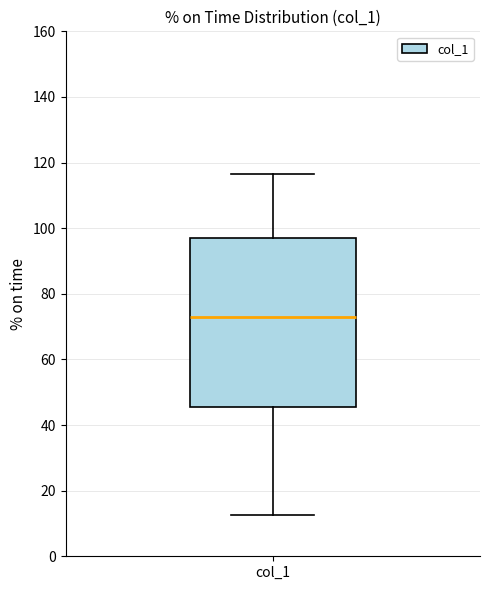

Transcribe this box plot: give where the median line is, the range the box spans, and where the two whiskers end, as read against the y-axis. The values are not printed on the chart, so give them approximately, as read against the axis.

median 72, box 46 to 96, whiskers 12 to 116